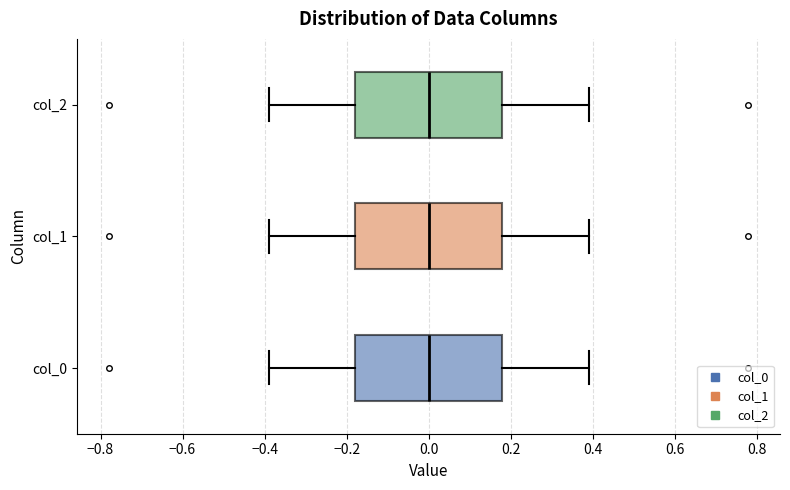

Reading bottom to top, transcribe this box plot: for each box, give where its median line is, the range the box spans, and where its two whiskers end, as read against the x-axis. The values are not printed on the chart, so give them approximately, as read against the axis.

col_0: median 0.00, box -0.18 to 0.18, whiskers -0.38 to 0.38
col_1: median 0.00, box -0.18 to 0.18, whiskers -0.38 to 0.38
col_2: median 0.00, box -0.18 to 0.18, whiskers -0.38 to 0.38